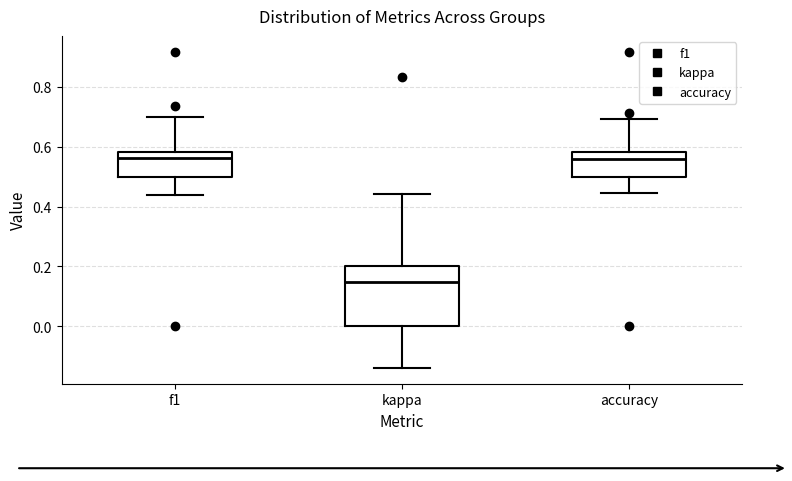

Reading left to right, transcribe this box plot: for each box, give where its median line is, the range the box spans, and where its two whiskers end, as read against the y-axis. The values are not printed on the chart, so give them approximately, as read against the axis.

f1: median 0.56, box 0.50 to 0.58, whiskers 0.44 to 0.70
kappa: median 0.14, box 0.00 to 0.20, whiskers -0.14 to 0.44
accuracy: median 0.56, box 0.50 to 0.58, whiskers 0.44 to 0.70